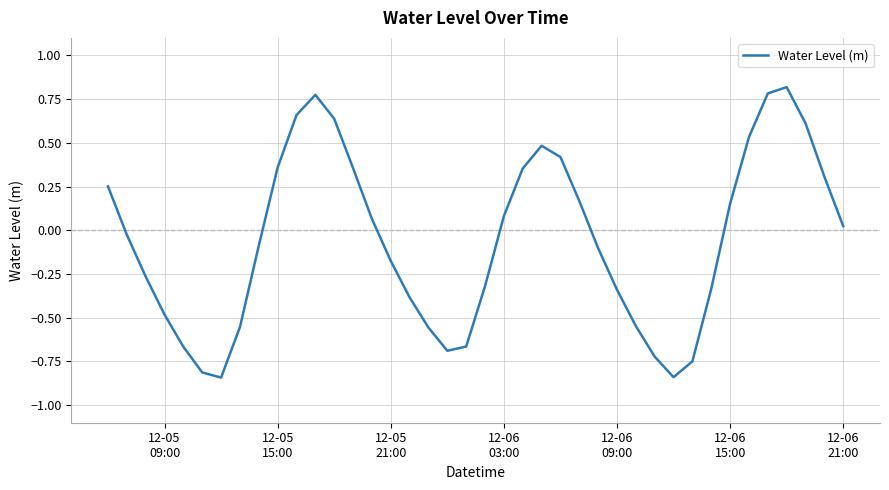

How many positive values are there?

19